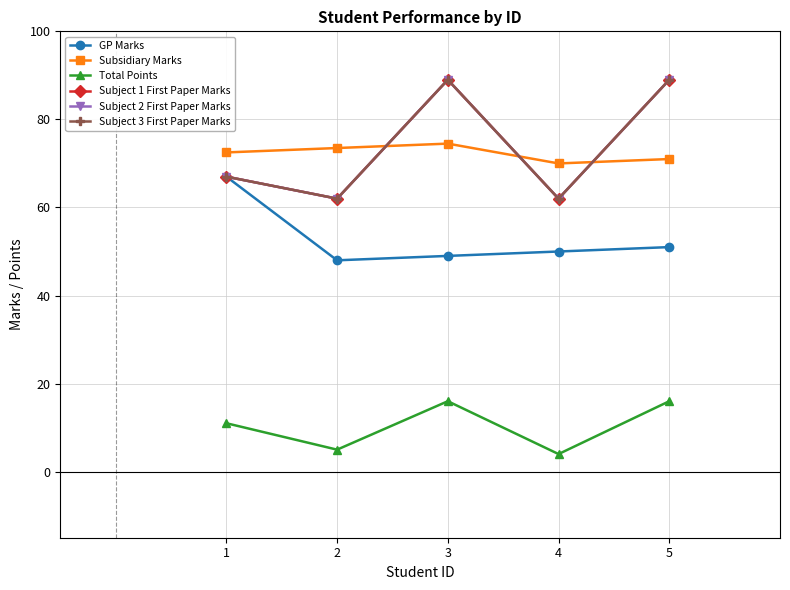

True or false: Subject 1 First Paper Marks has a value of 62.0 at 4.

True